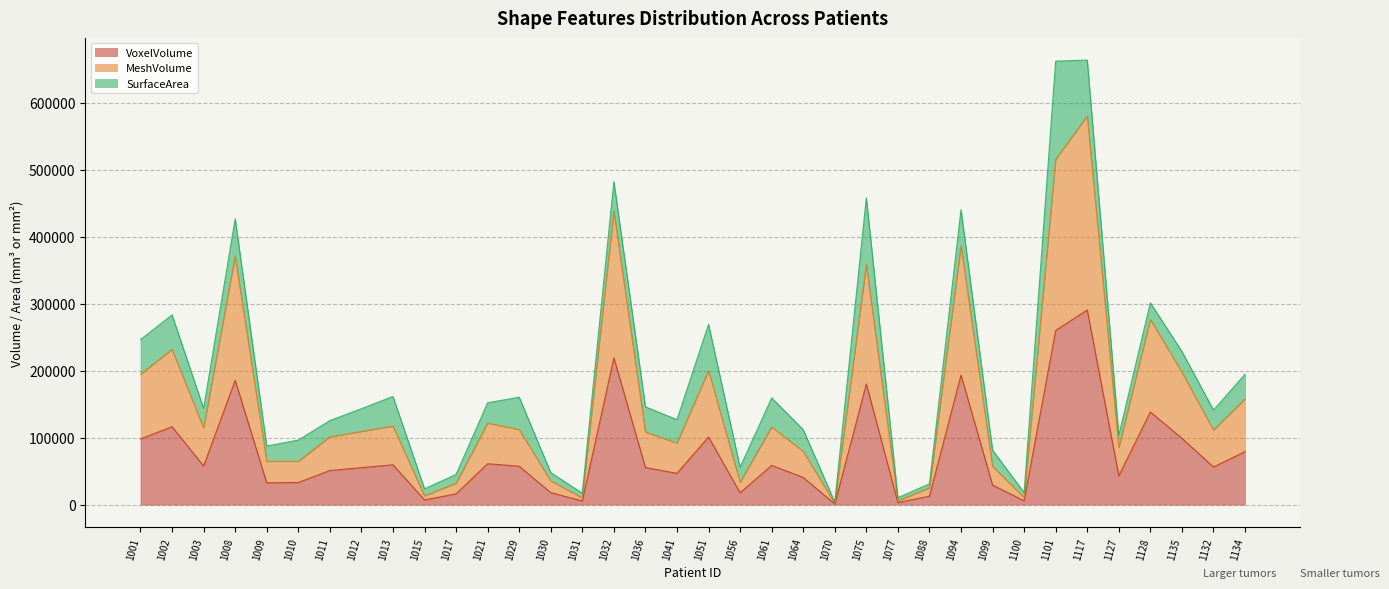

Which series has the largest total across all categories?

MeshVolume